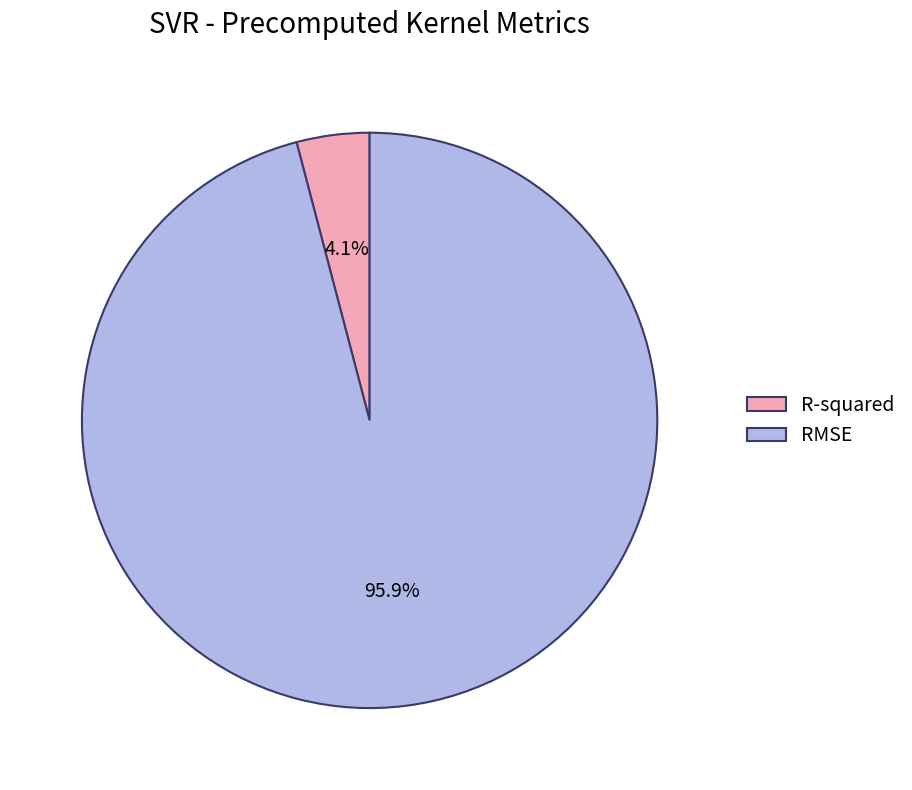

Is there a majority slice in this chart?

Yes